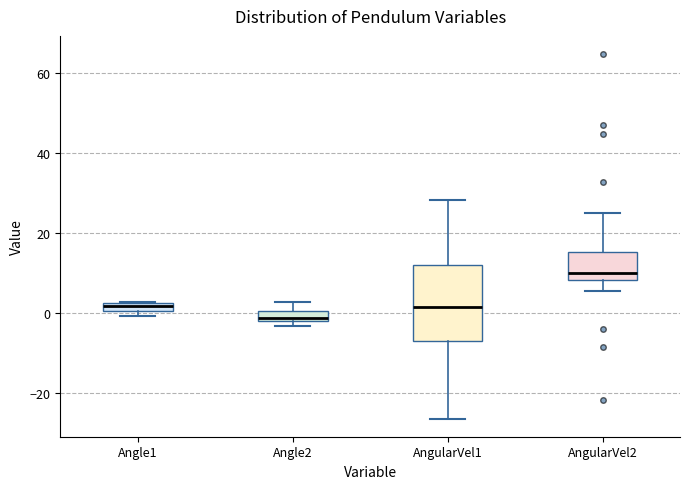

Which box has the lowest median line?

Angle2